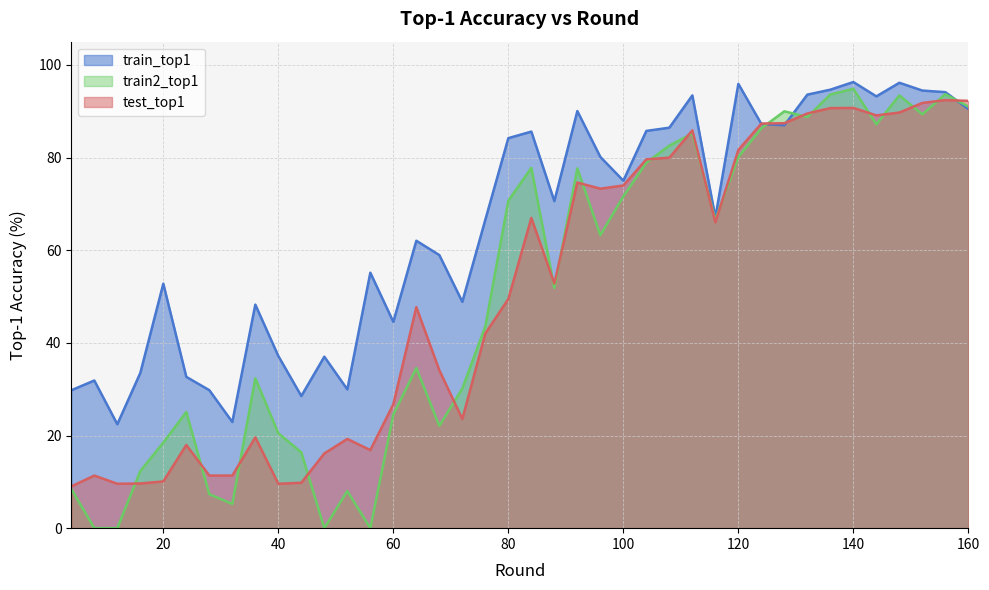

What is the value of the train2_top1 point at the 16th from the left?

34.6